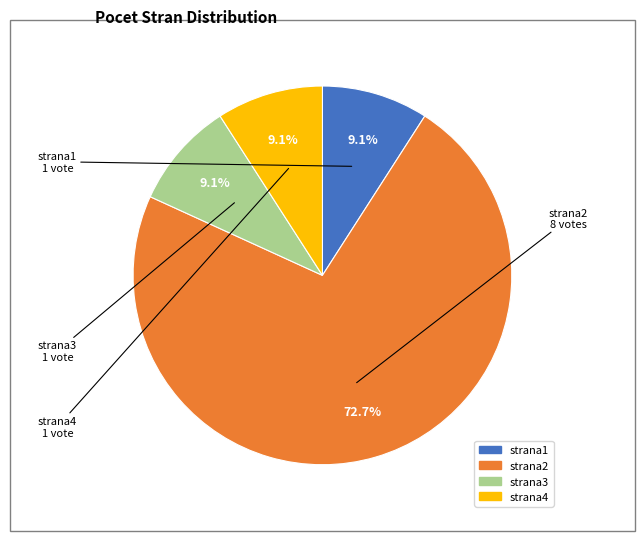

Which slice is the largest?

strana2